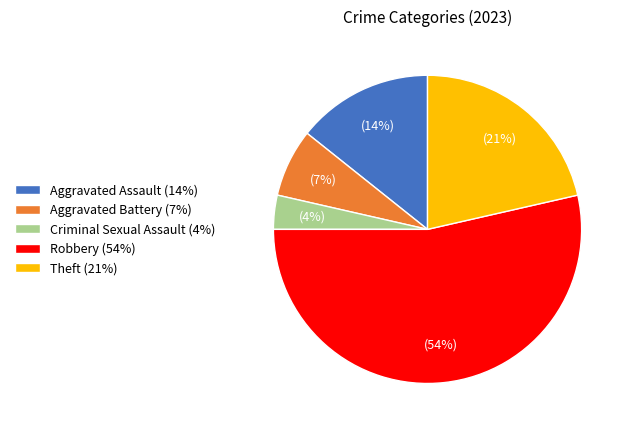

To the nearest percent, what is the difference between the largest and smallest slice percentages?

50%